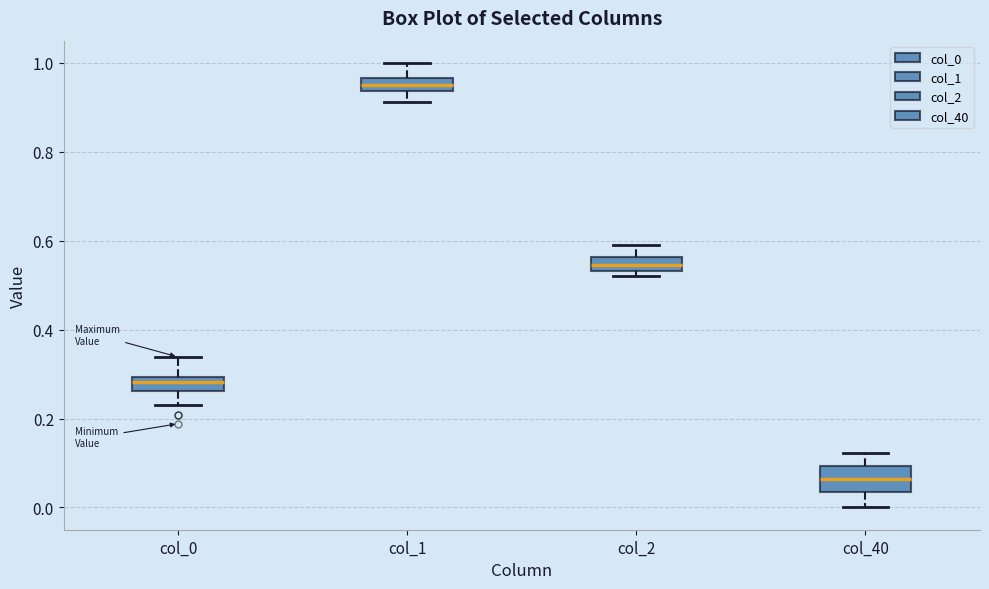

Comparing the boxes themselves (not the whiskers), which one is the tallest?

col_40